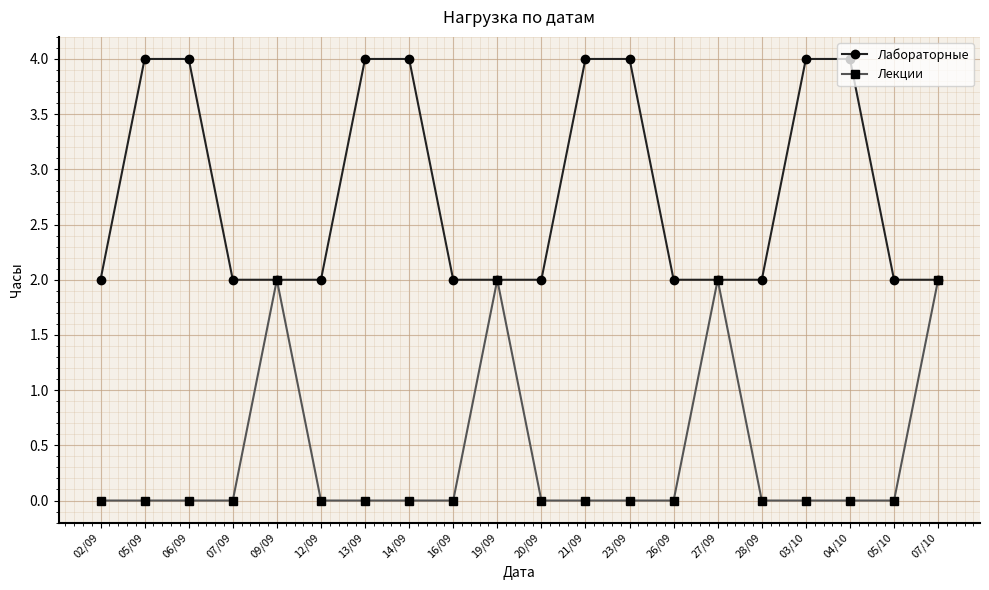

Reading left to right, extract all data points from this chart.

Лабораторные: 2	4	4	2	2	2	4	4	2	2	2	4	4	2	2	2	4	4	2	2
Лекции: 0	0	0	0	2	0	0	0	0	2	0	0	0	0	2	0	0	0	0	2